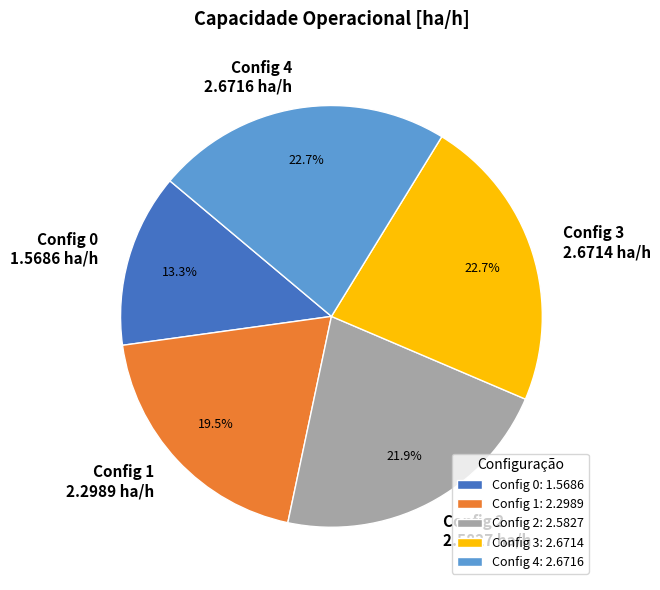

What is the total percentage of Config 0 1.5686 ha/h and Config 3 2.6714 ha/h?

36.0%